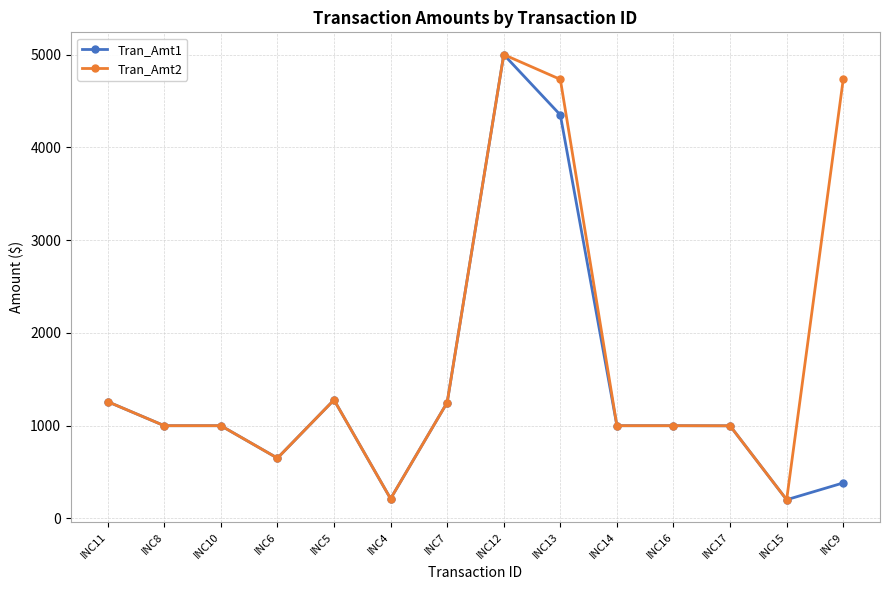

Rank the series by their average value, from highest to lowest.

Tran_Amt2, Tran_Amt1